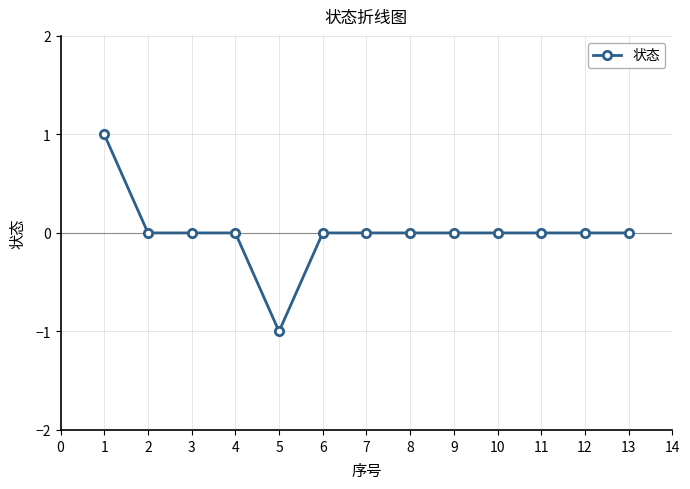

How many values are between 0 and 1?

12